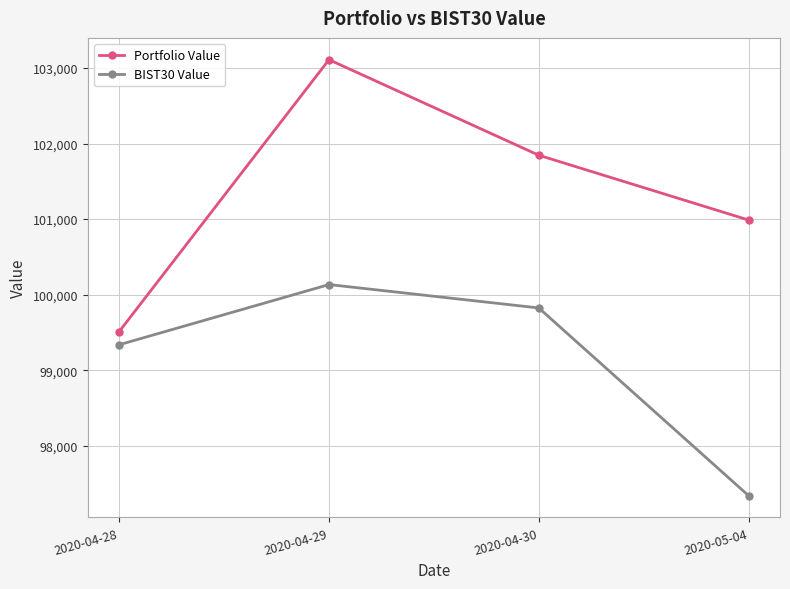

True or false: BIST30 Value and Portfolio Value cross at least once.

False